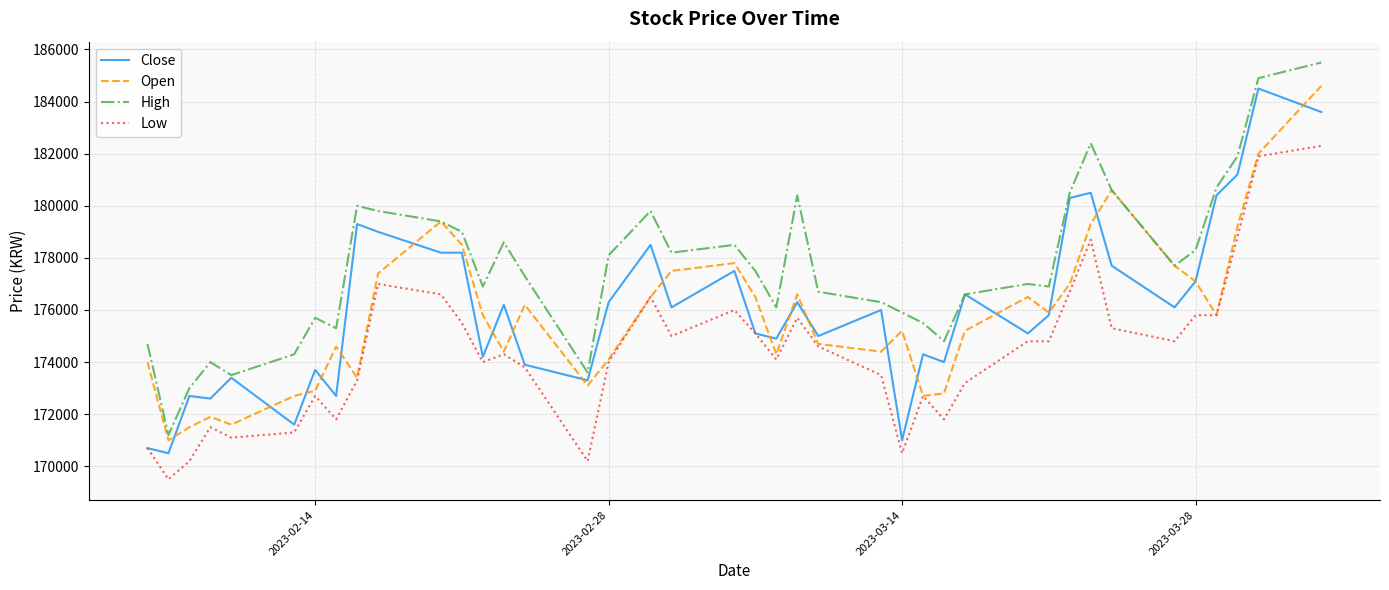

Reading left to right, what are all the values shown in this chart?

Close: 170700	170500	172700	172600	173400	171600	173700	172700	179300	179000	178200	178200	174200	176200	173900	173300	176300	178500	176100	177500	175100	174900	176300	175000	176000	171000	174300	174000	176600	175100	175800	180300	180500	177700	176100	177100	180400	181200	184500	183600
Open: 174000	171000	171500	171900	171600	172700	172900	174600	173400	177400	179400	178500	175800	174400	176200	173100	174100	176500	177500	177800	176500	174300	176600	174700	174400	175200	172700	172800	175200	176500	175900	177000	179300	180600	177700	177100	175800	179200	182000	184600
High: 174700	171200	173000	174000	173500	174300	175700	175300	180000	179800	179400	179000	176900	178600	177300	173600	178100	179800	178200	178500	177500	176100	180400	176700	176300	175900	175500	174800	176600	177000	176900	180500	182400	180600	177700	178300	180700	181900	184900	185500
Low: 170700	169500	170200	171500	171100	171300	172700	171800	173300	177000	176600	175500	174000	174300	173800	170200	174000	176500	175000	176000	175100	174100	175700	174600	173500	170500	172700	171800	173200	174800	174800	176700	178700	175300	174800	175800	175800	178800	181900	182300